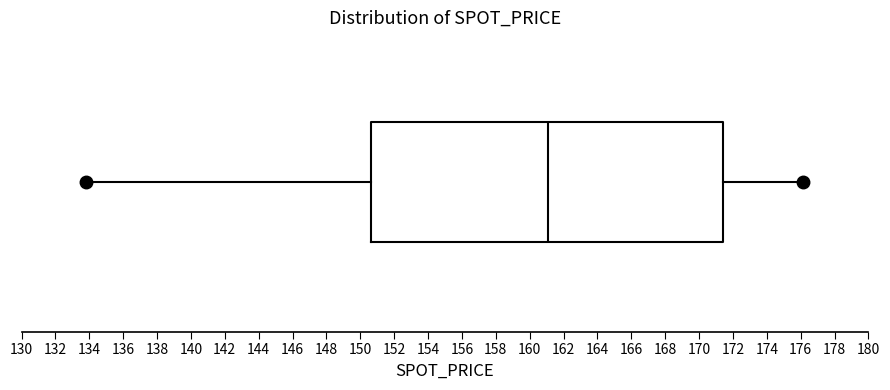

Read this box plot against the x-axis: the position of the median line, the range covered by the box, and the ends of both whiskers. The values are not printed on the chart, so give them approximately, as read against the axis.

median 161.0, box 150.6 to 171.4, whiskers 133.8 to 176.2